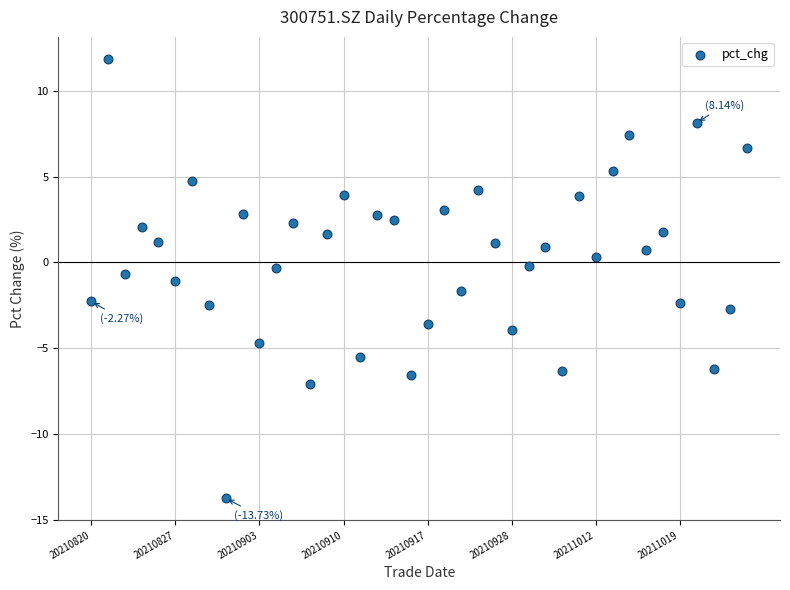

What is the range of Y values (max minus min)?

25.6